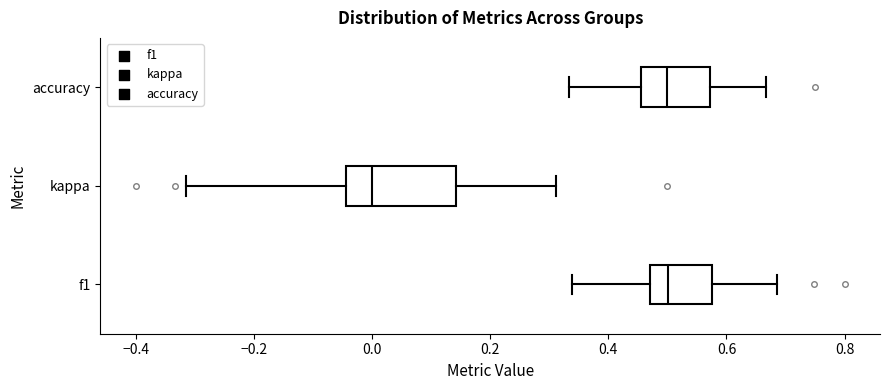

Reading bottom to top, transcribe this box plot: for each box, give where its median line is, the range the box spans, and where its two whiskers end, as read against the x-axis. The values are not printed on the chart, so give them approximately, as read against the axis.

f1: median 0.50, box 0.48 to 0.58, whiskers 0.34 to 0.68
kappa: median 0.00, box -0.04 to 0.14, whiskers -0.32 to 0.32
accuracy: median 0.50, box 0.46 to 0.58, whiskers 0.34 to 0.66